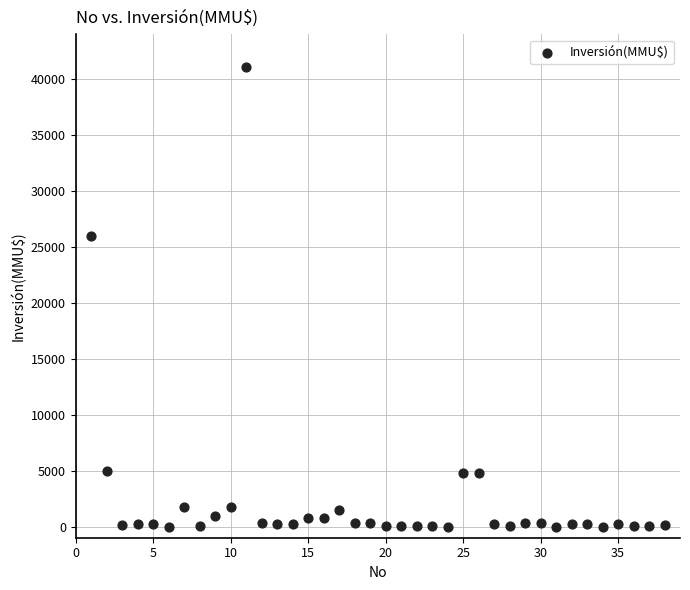

What is the range of Y values (max minus min)?

41075